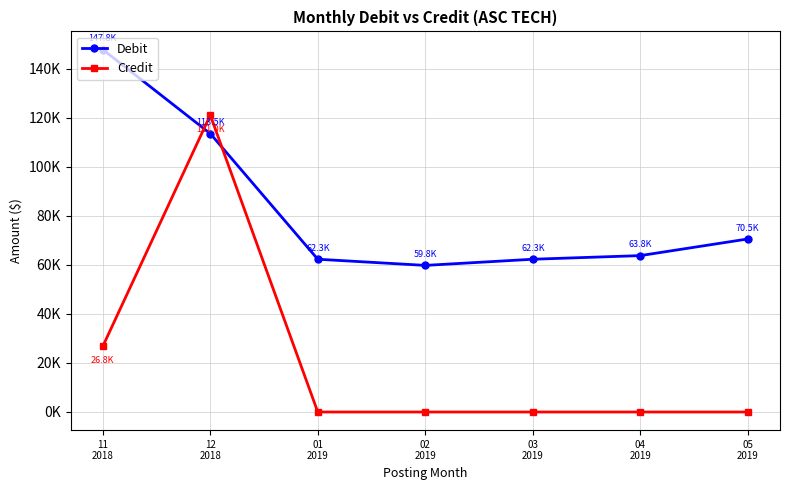

Does the chart display data point markers on the line(s)?

Yes